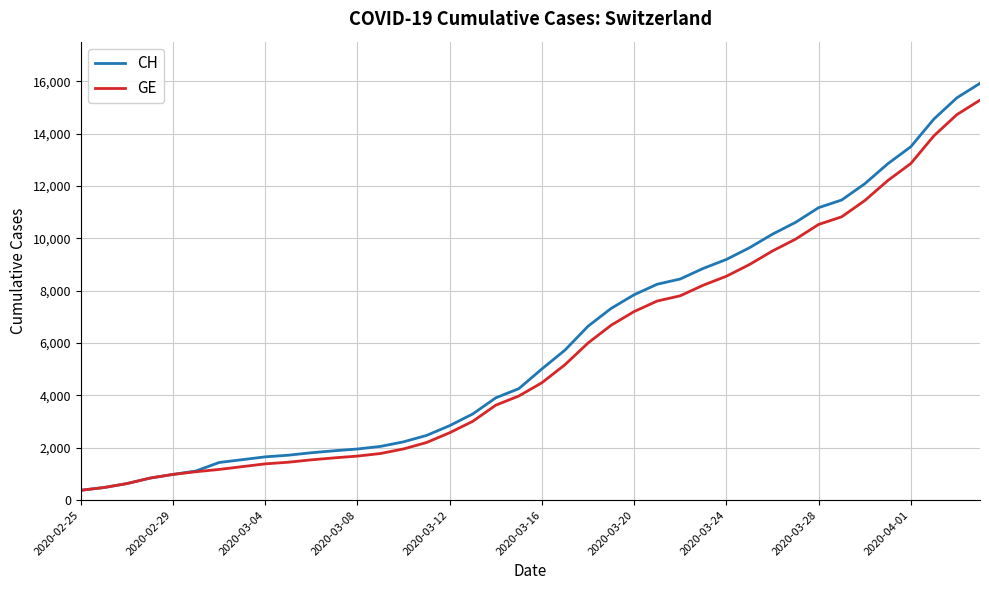

Which series has the widest spread of values?

CH